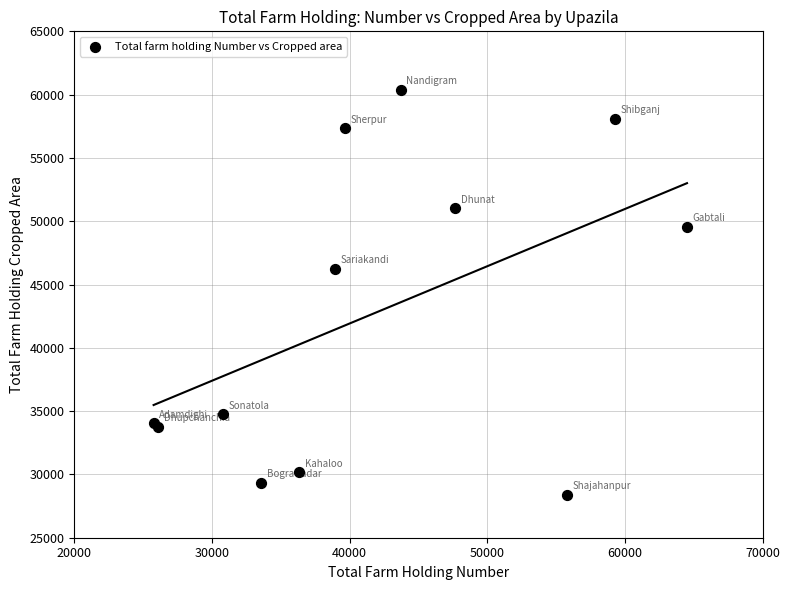

What Y value in the scatter plot is closest to 44382?

46260